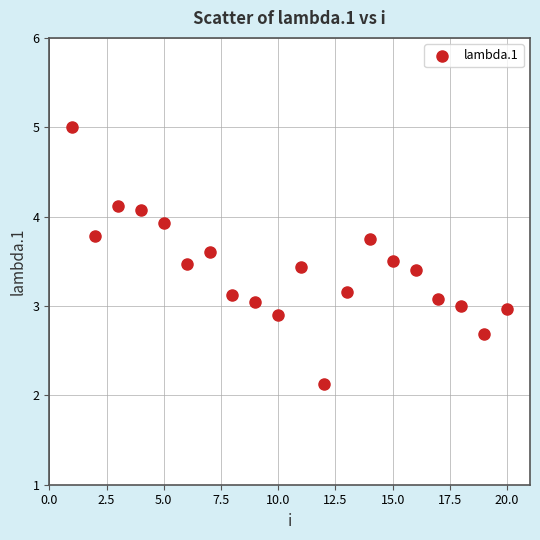

What is the range of Y values (max minus min)?

2.9